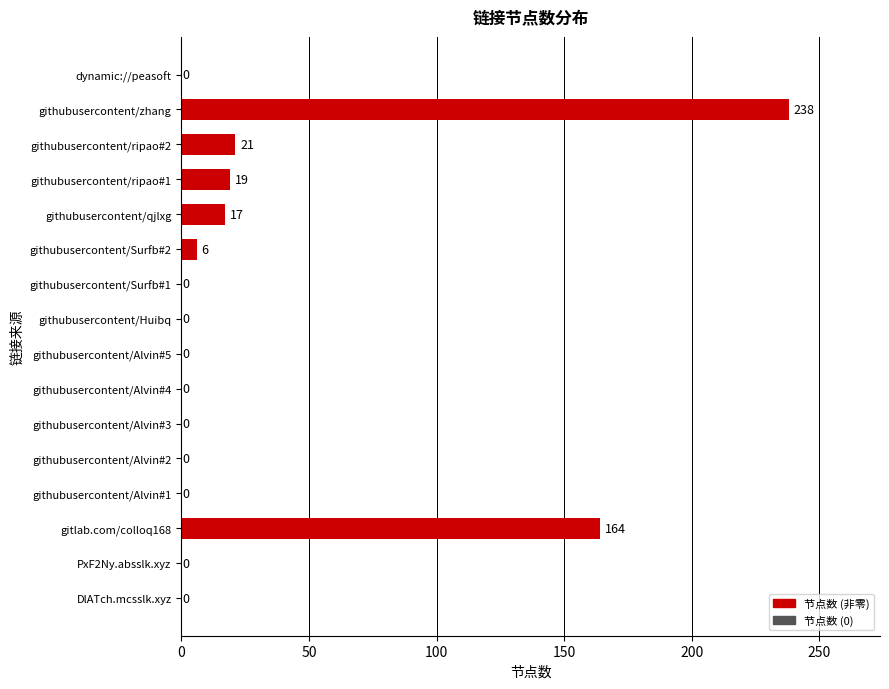

What is the maximum value shown in the chart?

238